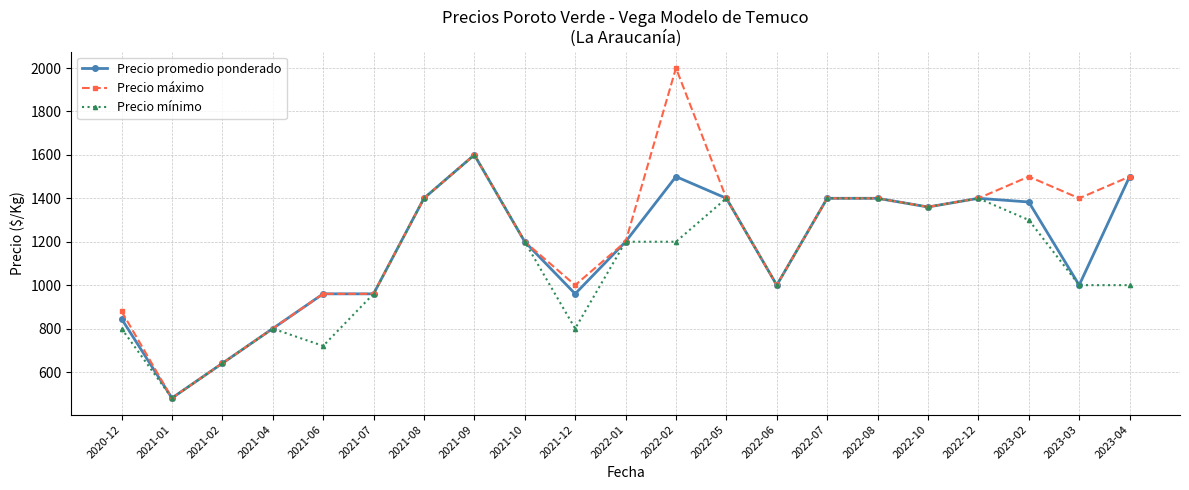

What is the difference between the highest and lowest values at 2021-06?

240.0